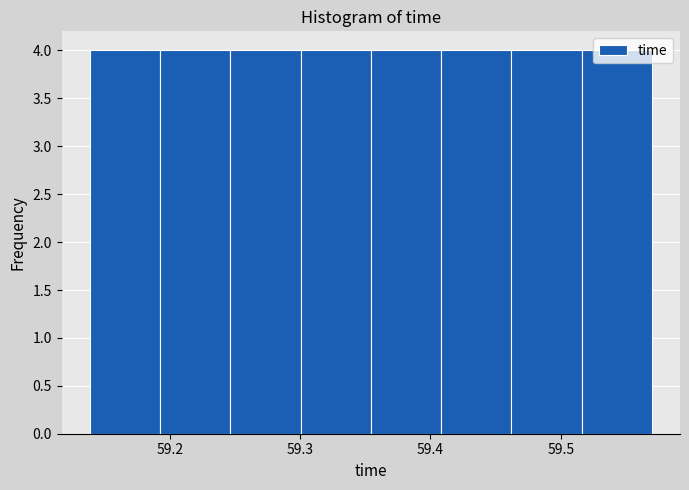

Reading left to right, transcribe this chart: for each bar, give the range it covers on the x-axis and its height. Neither the bar edges nor the heights are printed on the chart, so give them approximately, as read against the axes.

59.14 to 59.19: 4
59.19 to 59.25: 4
59.25 to 59.30: 4
59.30 to 59.35: 4
59.35 to 59.41: 4
59.41 to 59.46: 4
59.46 to 59.52: 4
59.52 to 59.57: 4